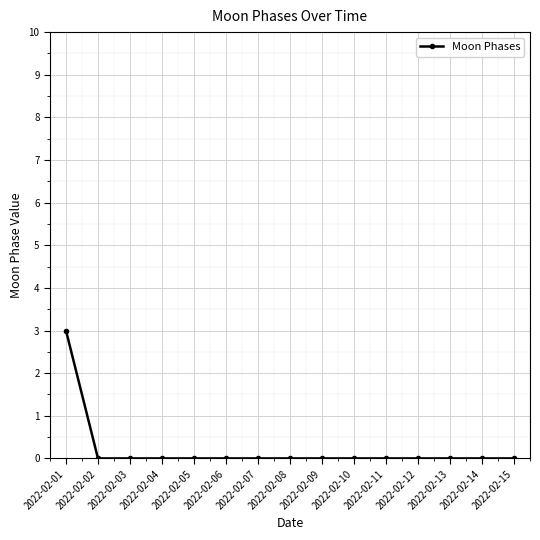

The value at 2022-02-04 is 2. True or false?

False